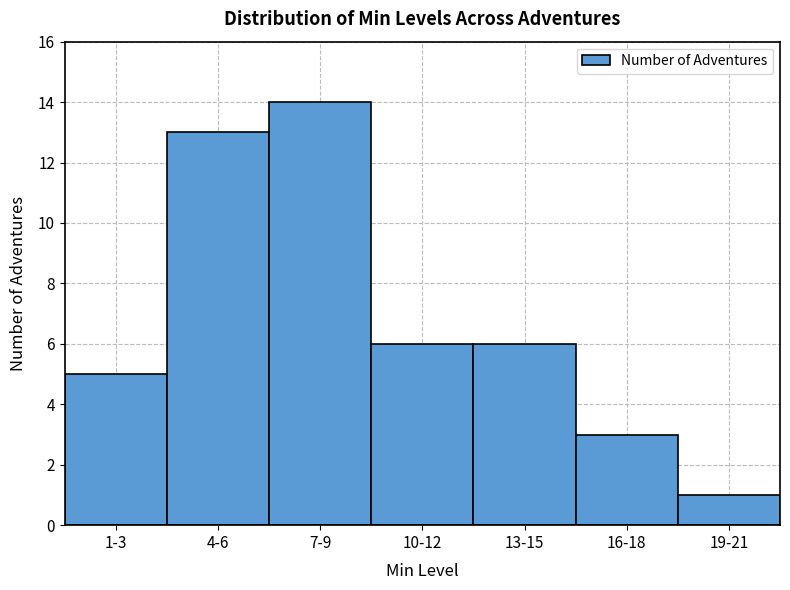

Reading right to left, extract all data points from this chart.

19-21=1	16-18=3	13-15=6	10-12=6	7-9=14	4-6=13	1-3=5